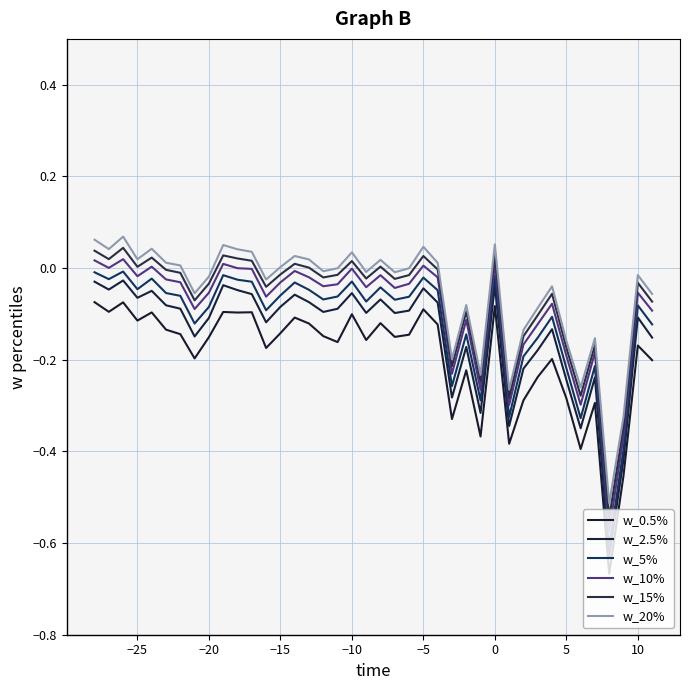

How many lines are shown in the chart?

6